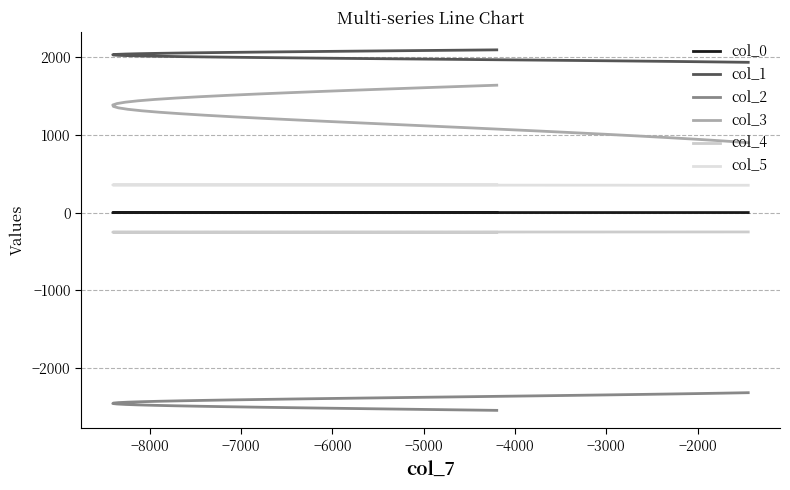

What is the maximum value for col_0?

0.7